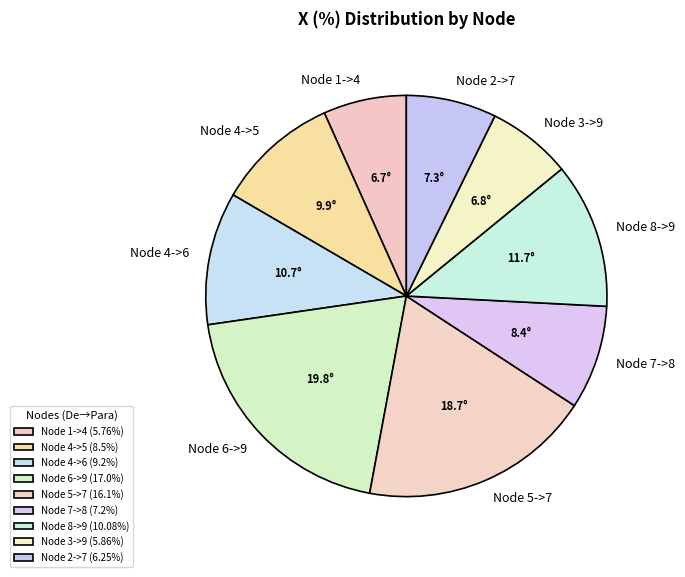

How many segments does this pie chart have?

9